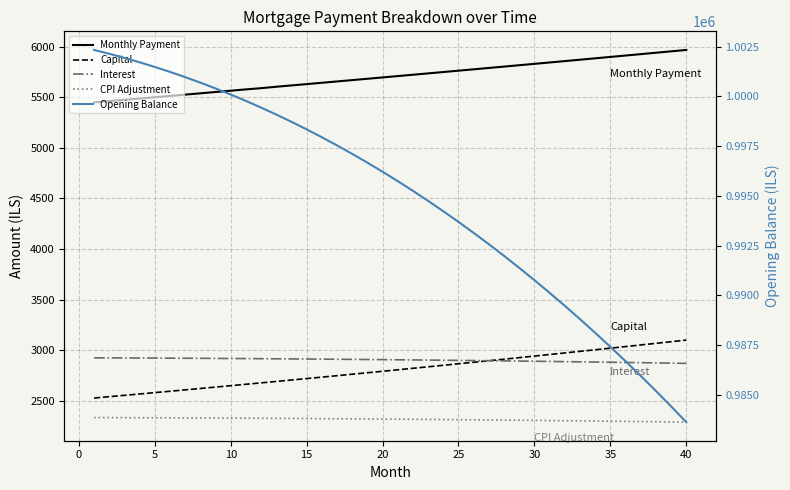

How many categories are shown in the chart?

40